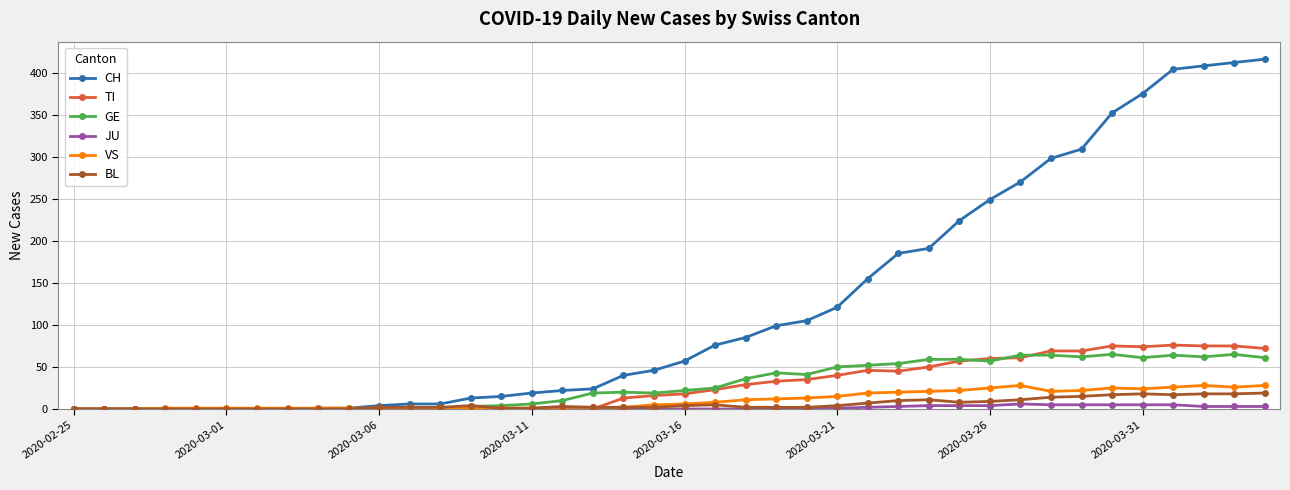

What are all the series names shown in the legend?

CH, TI, GE, JU, VS, BL